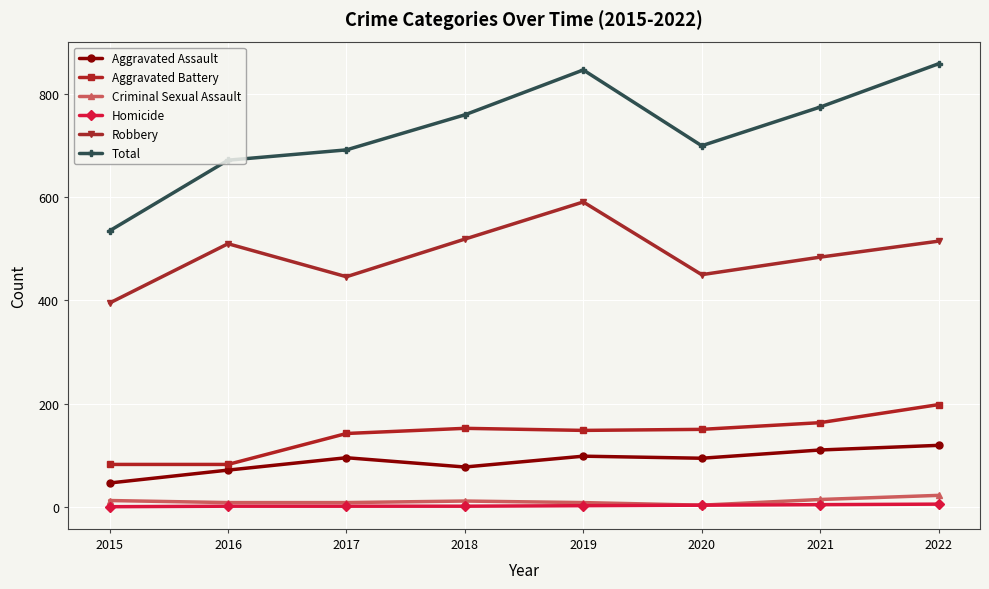

At which category does Aggravated Assault reach its first local valley?

2018